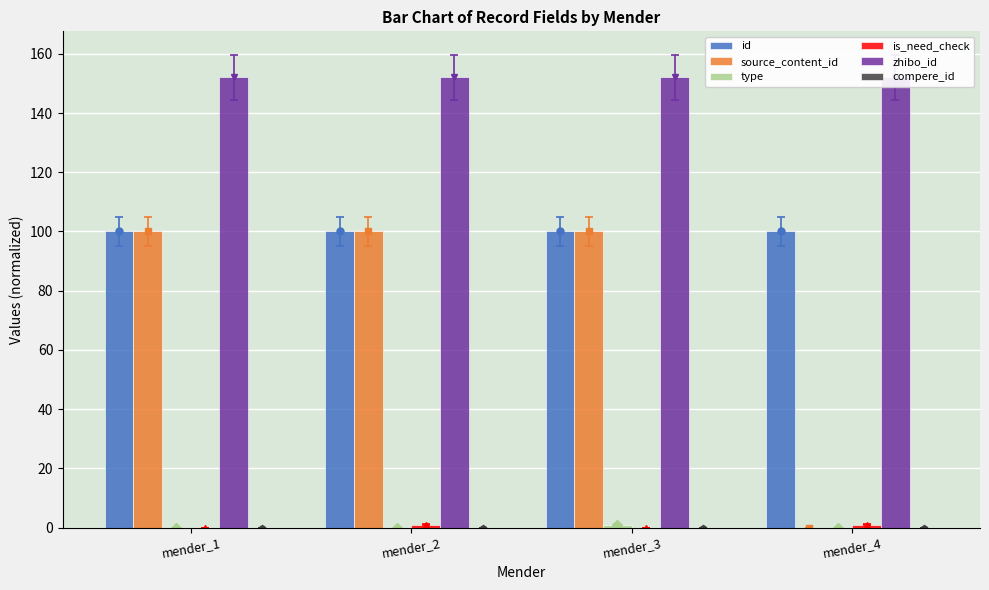

What is the sum of the zhibo_id values at mender_1 and mender_4?

304.0